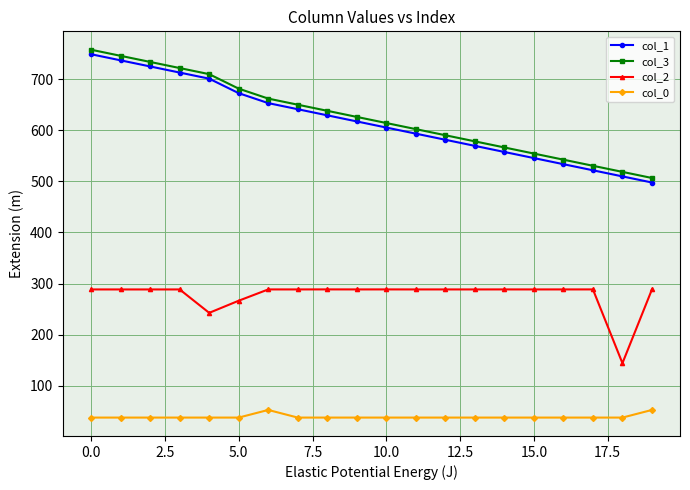

What is the value of the col_0 point at the 2nd from the left?

37.6